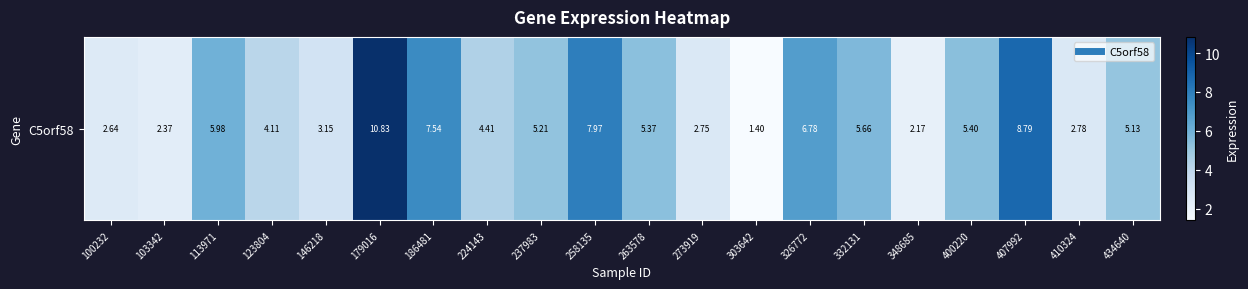

What is the difference between the maximum and minimum values?

9.4